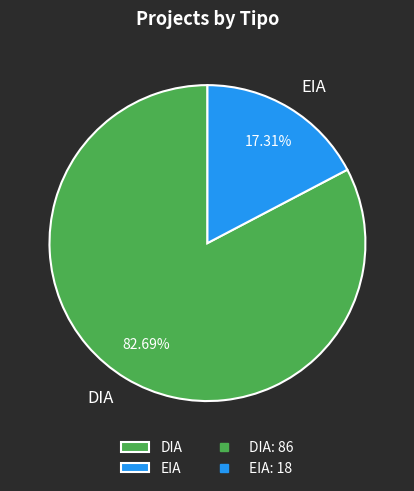

What is the largest slice in the pie chart?

DIA